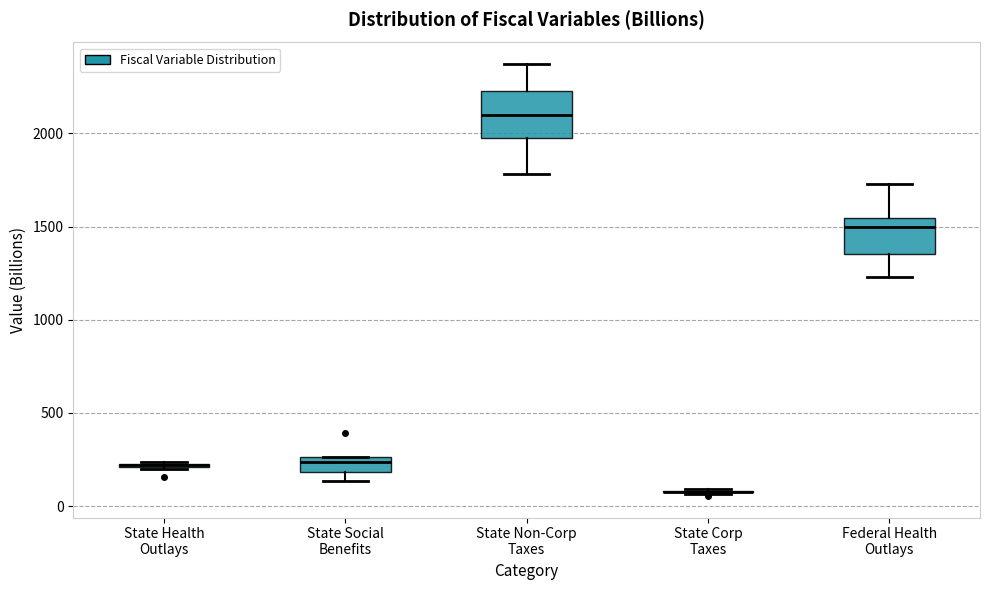

Comparing the boxes themselves (not the whiskers), which one is the tallest?

State Non-Corp Taxes